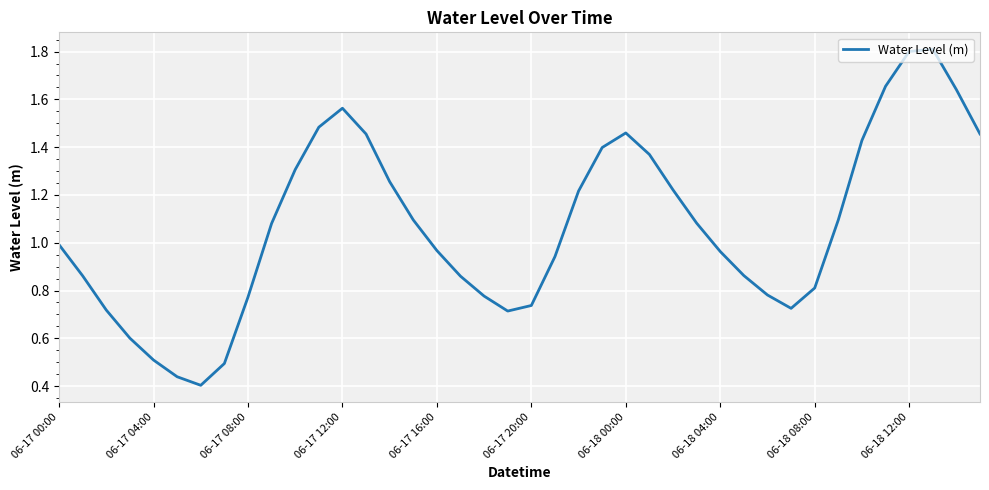

What is the sum of all values?

42.8